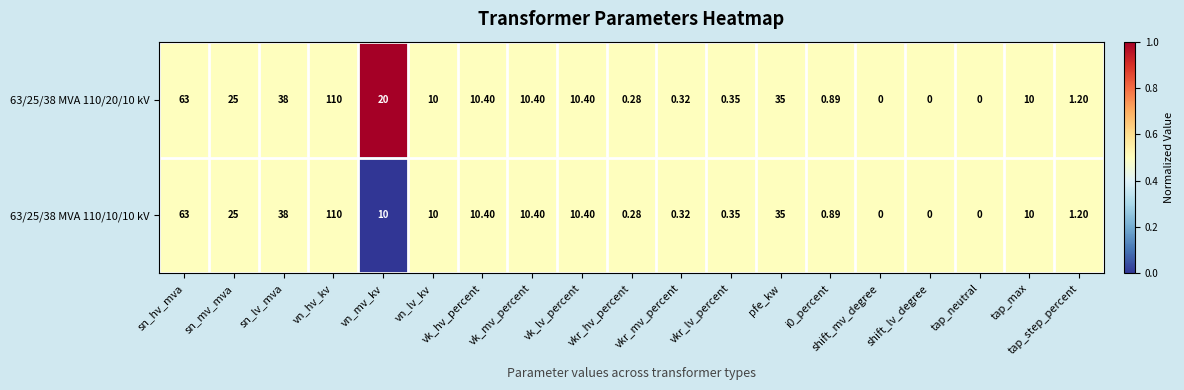

At which label is 63/25/38 MVA 110/20/10 kV closest to 55?

sn_hv_mva